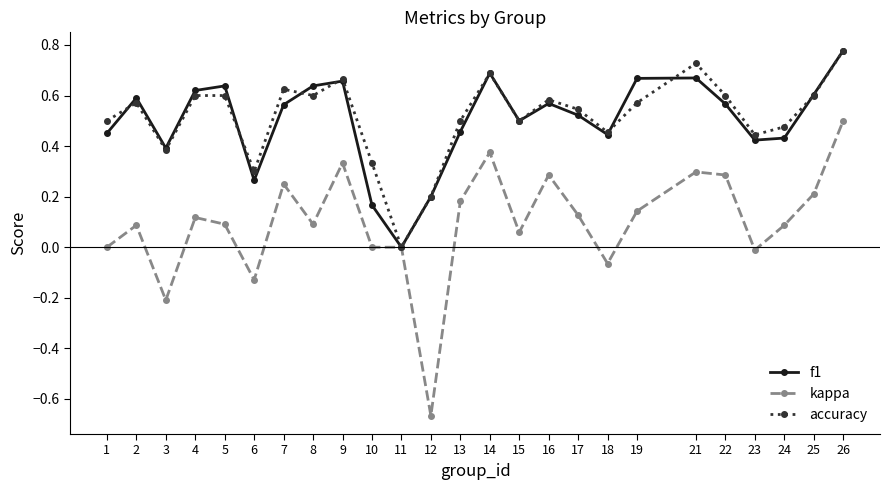

Which series has the largest range (max minus min)?

kappa